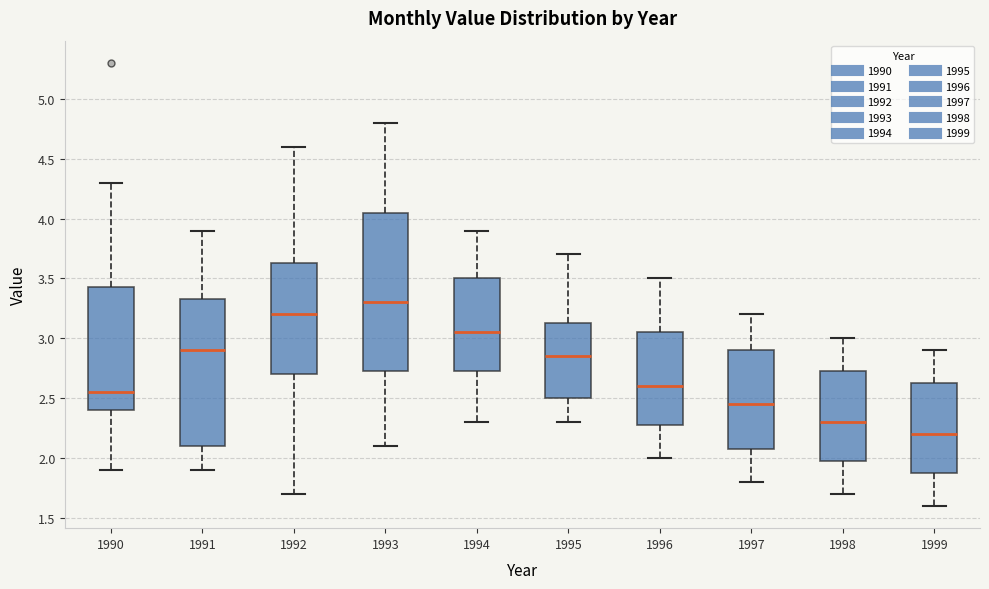

Comparing the boxes themselves (not the whiskers), which one is the tallest?

1993